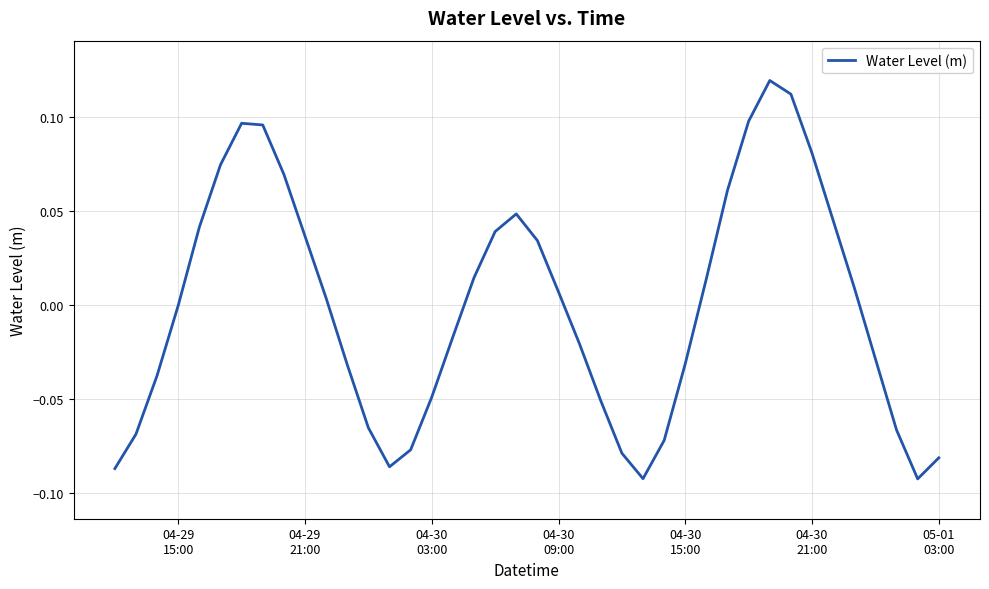

Is this an area chart (filled region under the line)?

No